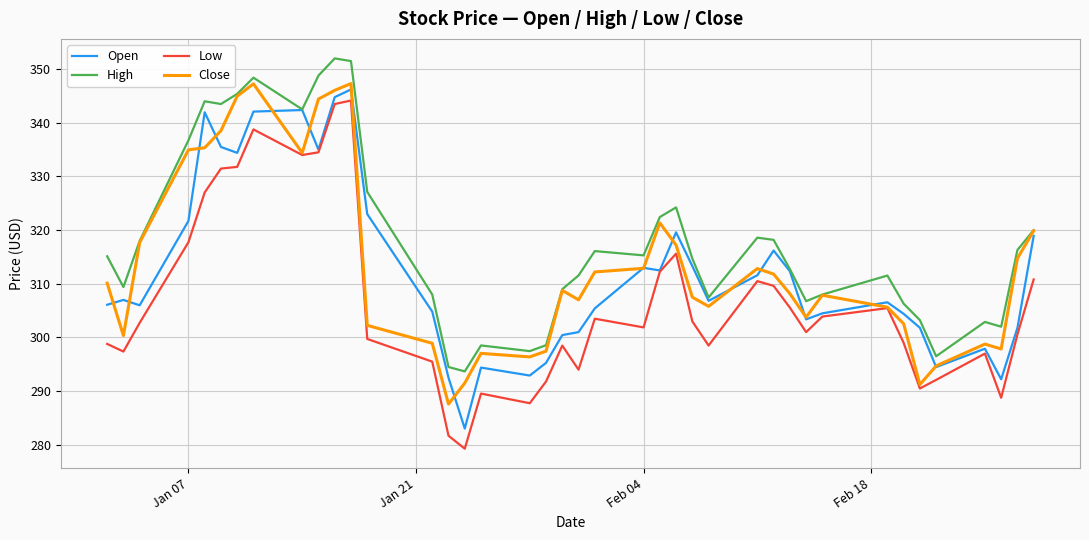

Which series has the largest range (max minus min)?

Low